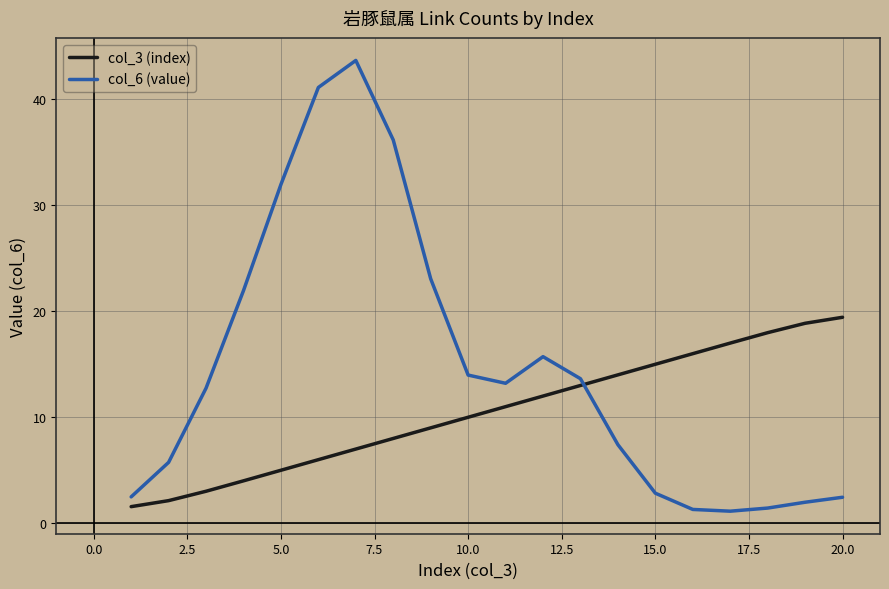

Which series has the largest total across all categories?

col_6 (value)